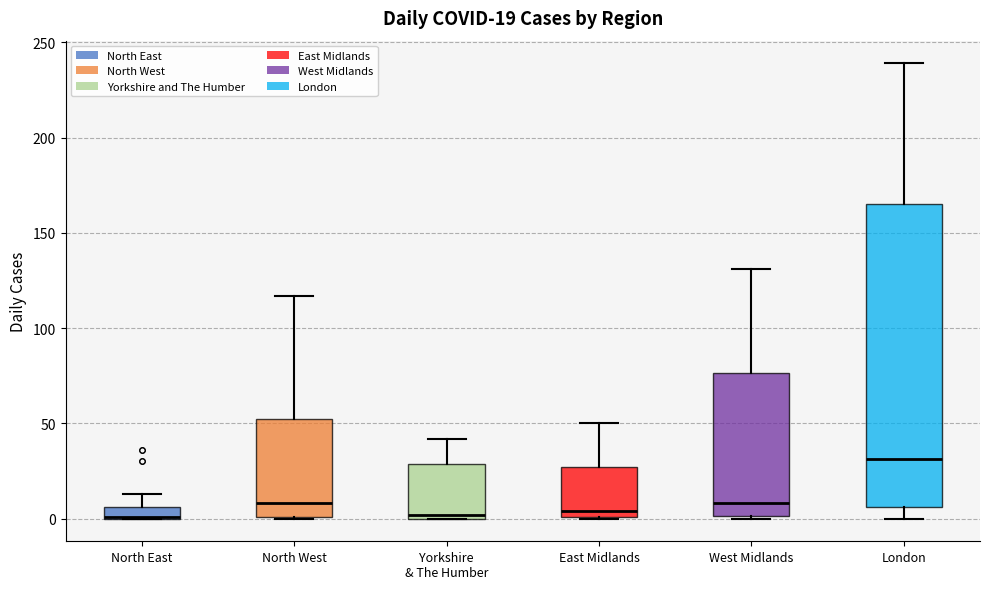

Comparing the boxes themselves (not the whiskers), which one is the tallest?

London